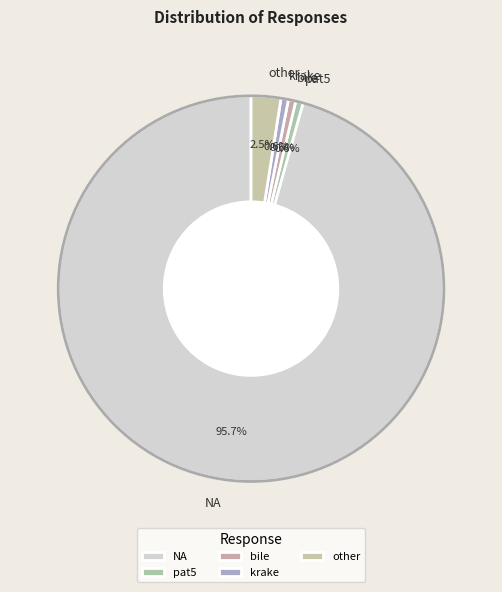

To the nearest percent, what portion does bile represent?

1%